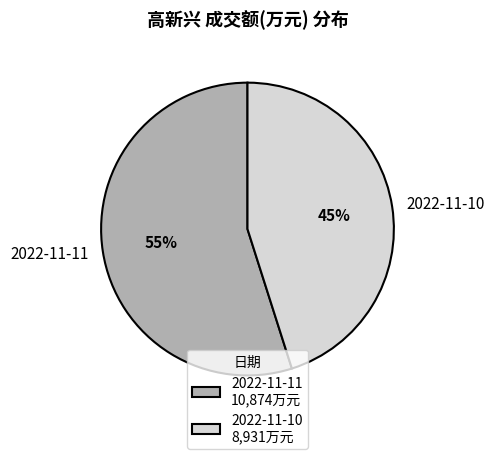

Which category has the biggest portion of the pie?

2022-11-11